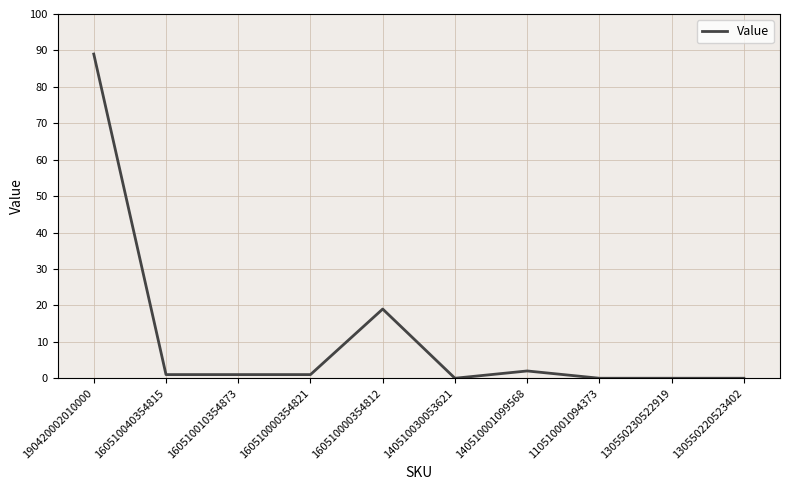

Does the chart have visible grid lines?

Yes